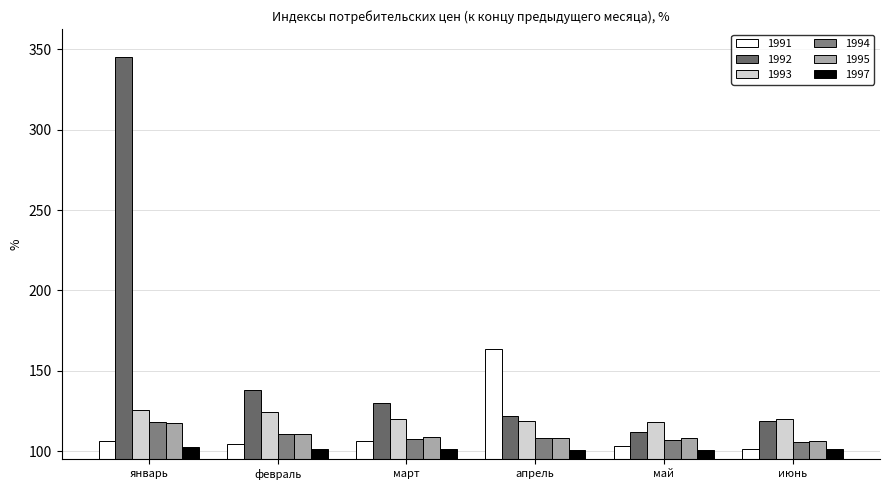

Which series has the largest range (max minus min)?

1992